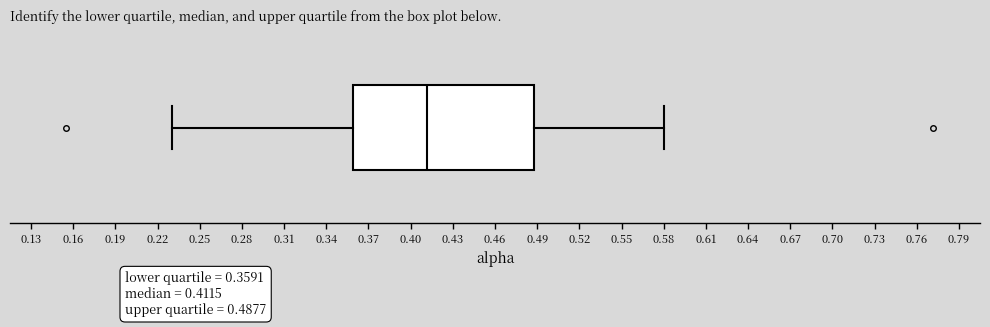

Read this box plot against the x-axis: the position of the median line, the range covered by the box, and the ends of both whiskers. The values are not printed on the chart, so give them approximately, as read against the axis.

median 0.41, box 0.36 to 0.49, whiskers 0.23 to 0.58